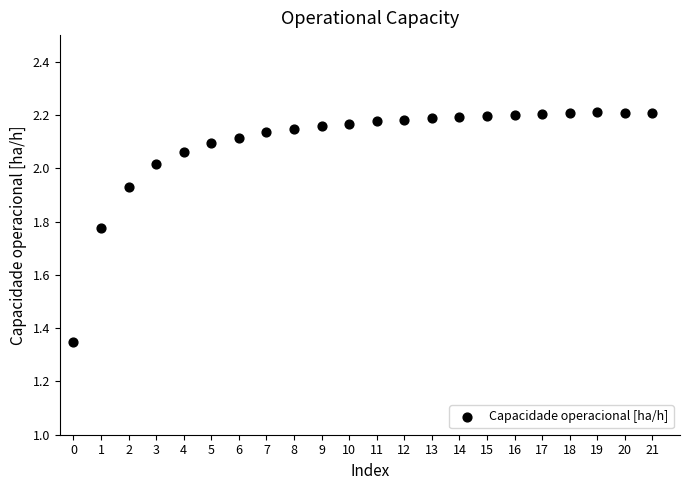

What is the range of Y values (max minus min)?

0.9